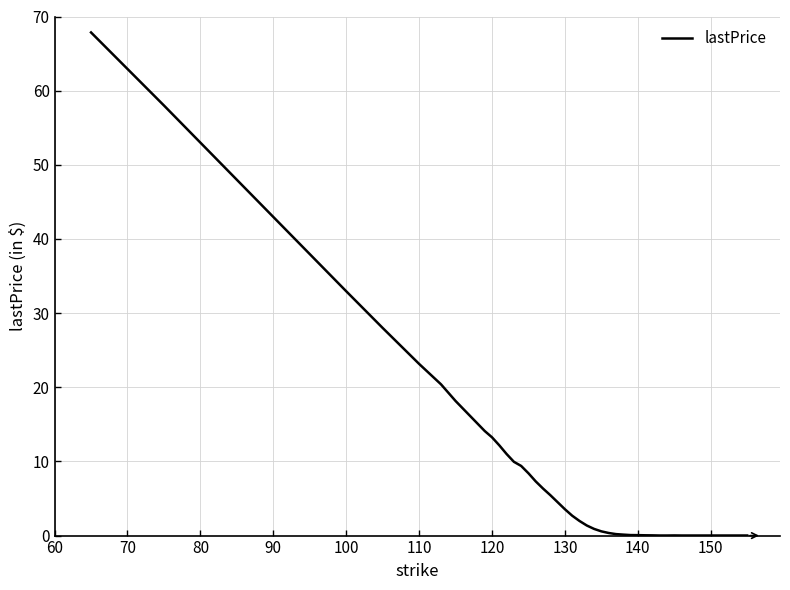

What is the difference between the maximum and minimum values?

67.8